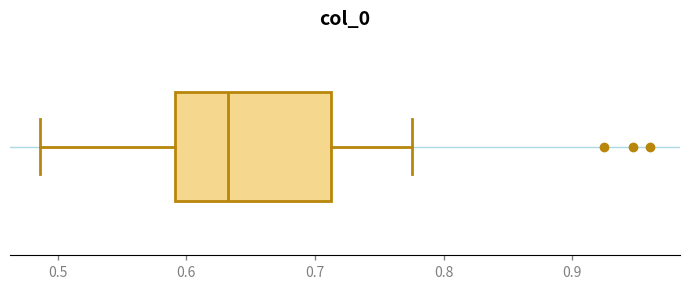

Where is the left edge of the box on the x-axis? The values are not printed on the chart, so give them approximately, as read against the axis.

0.59